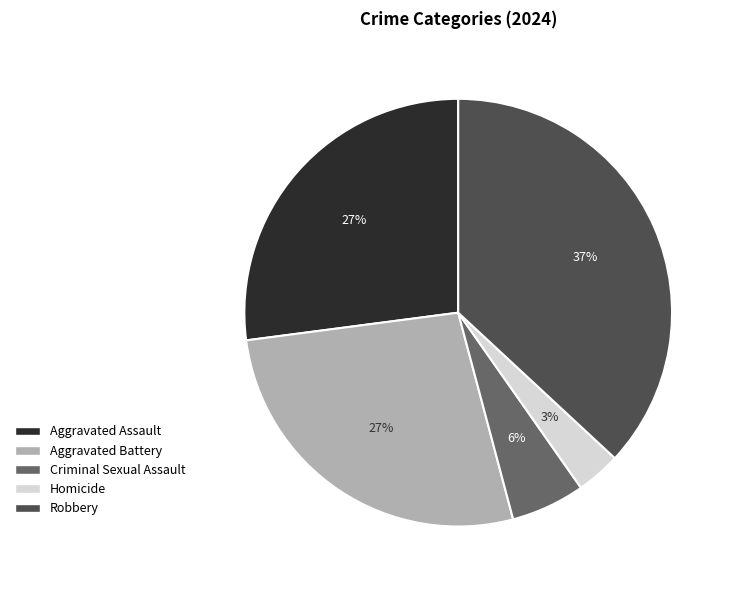

To the nearest percent, what is the average slice percentage?

20%